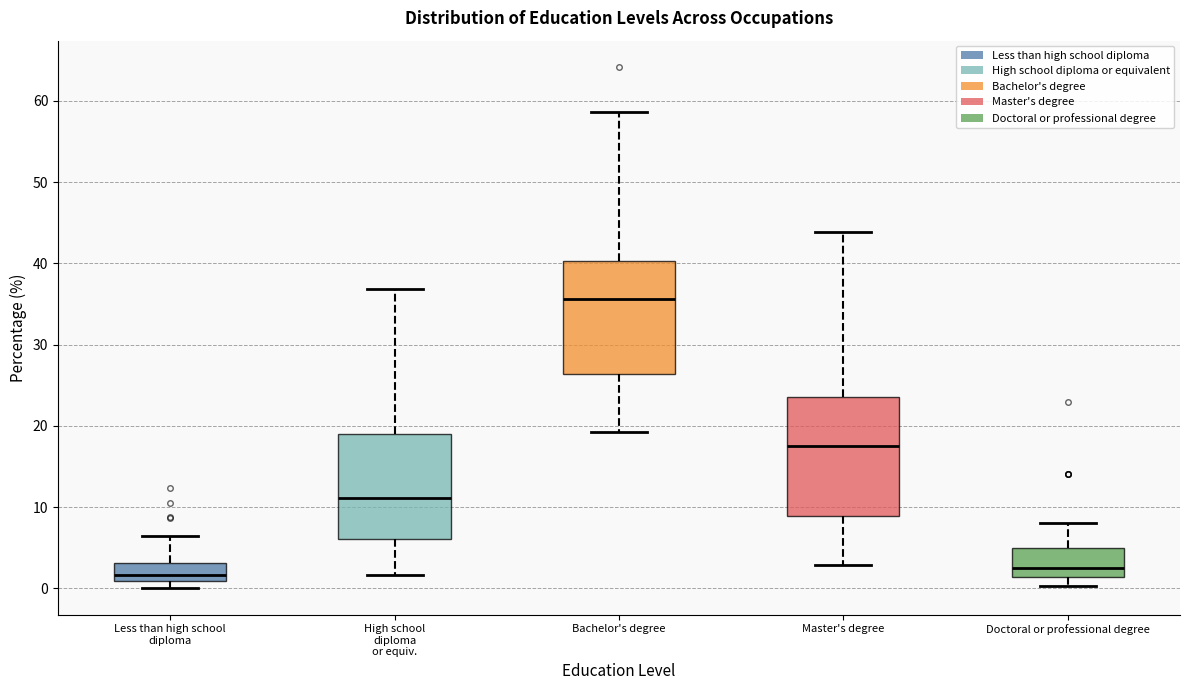

Where does the lower whisker of the box for Doctoral or professional degree end on the y-axis? The values are not printed on the chart, so give them approximately, as read against the axis.

0